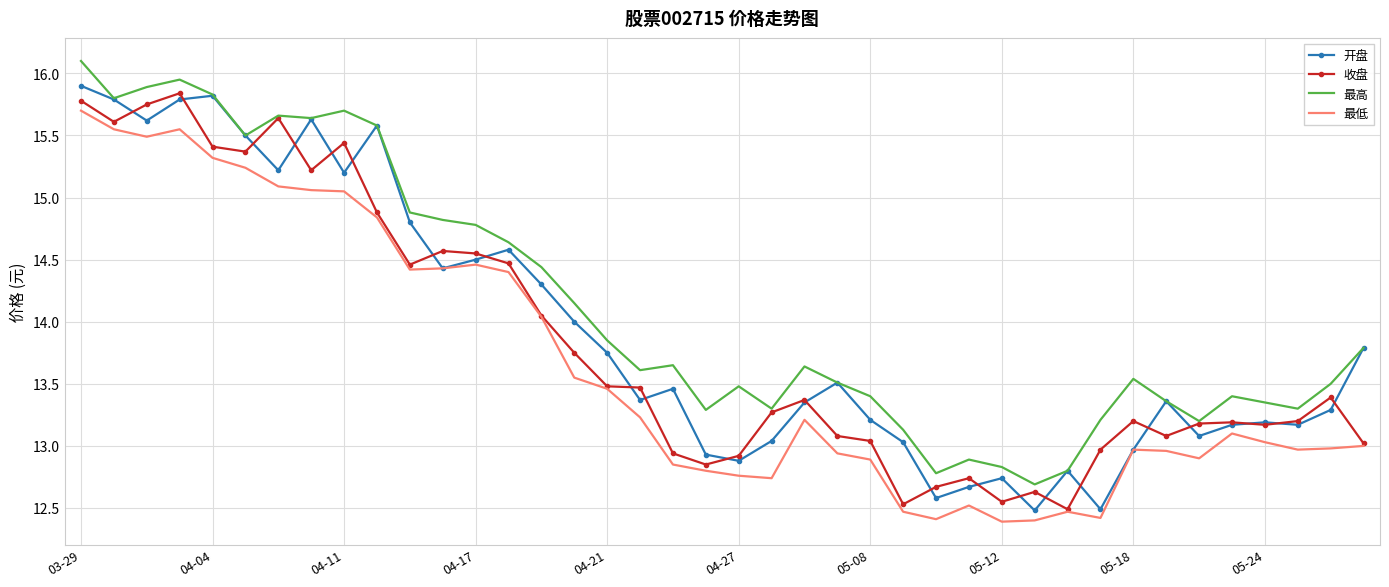

What is the smallest value displayed?

12.4